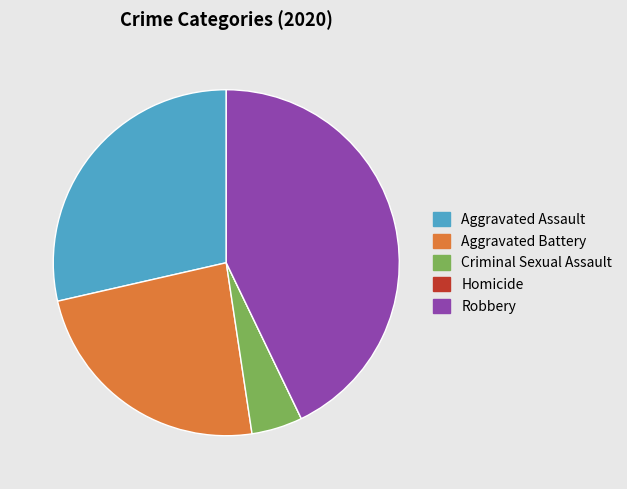

What is the ratio of the value at Aggravated Assault to the value at Criminal Sexual Assault?

6.0